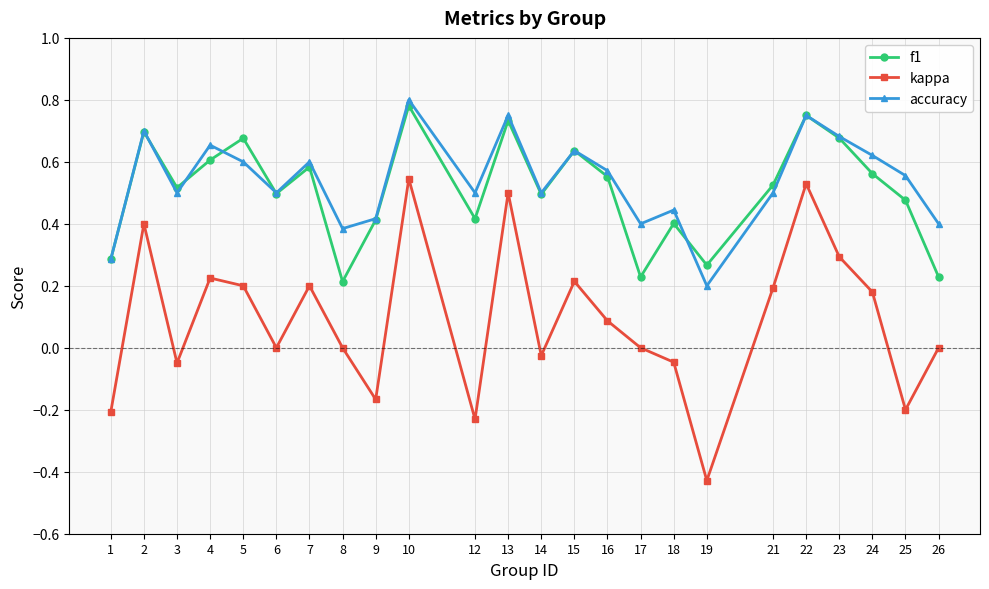

At which label does accuracy reach its minimum?

19